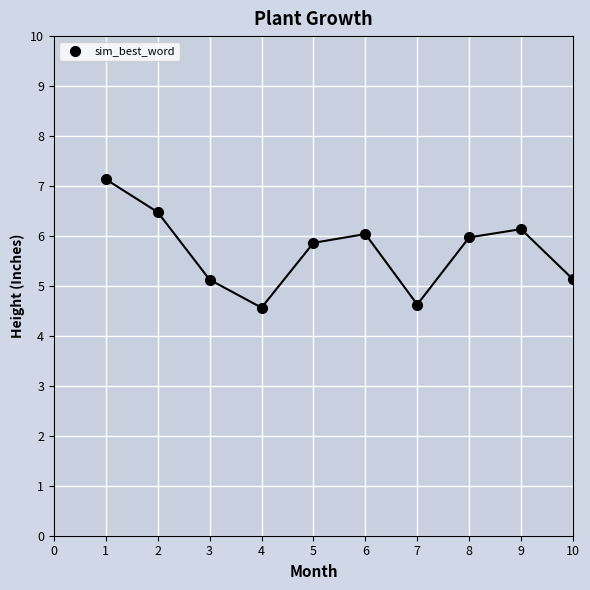

What is the average Y value?

5.7